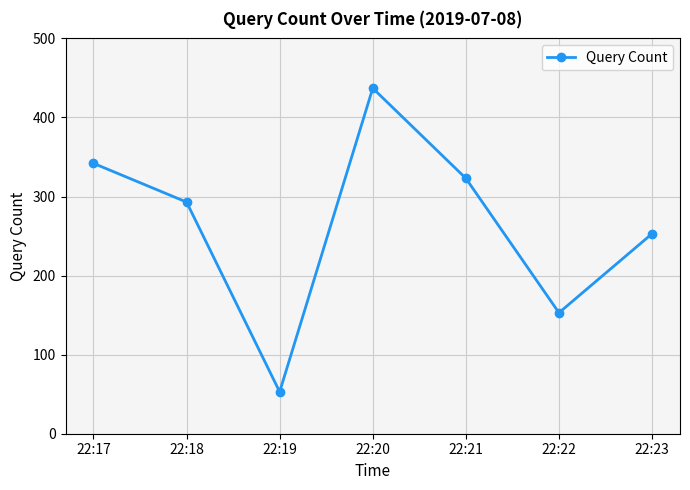

What is the value of the 2nd point from the left?

293